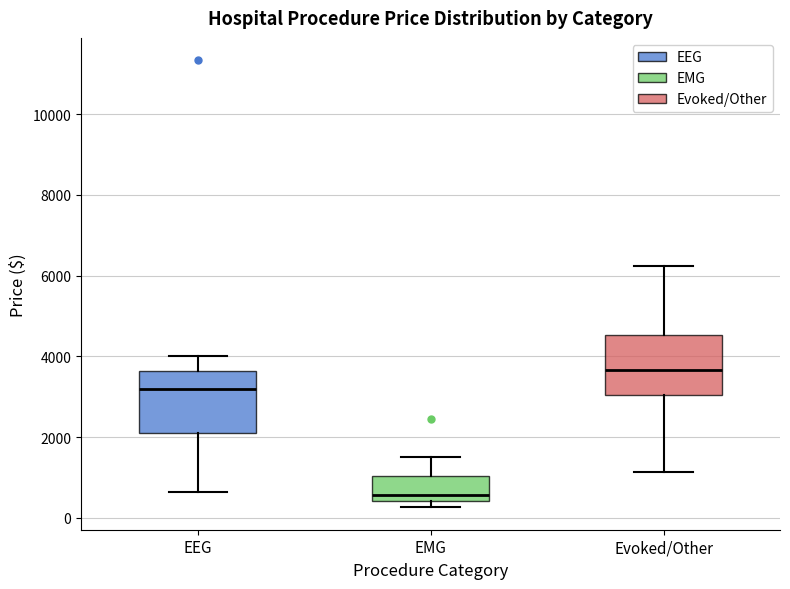

Where does the upper whisker of the box for EMG end on the y-axis? The values are not printed on the chart, so give them approximately, as read against the axis.

1600